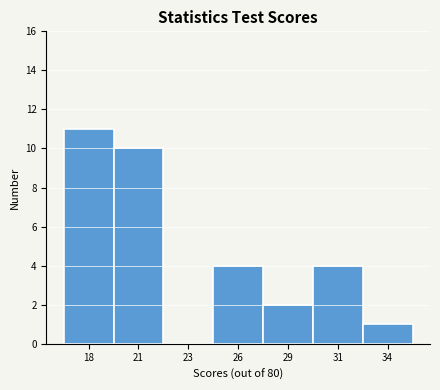

Reading left to right, transcribe all the data shown in this chart.

18=11	21=10	23=0	26=4	29=2	31=4	34=1